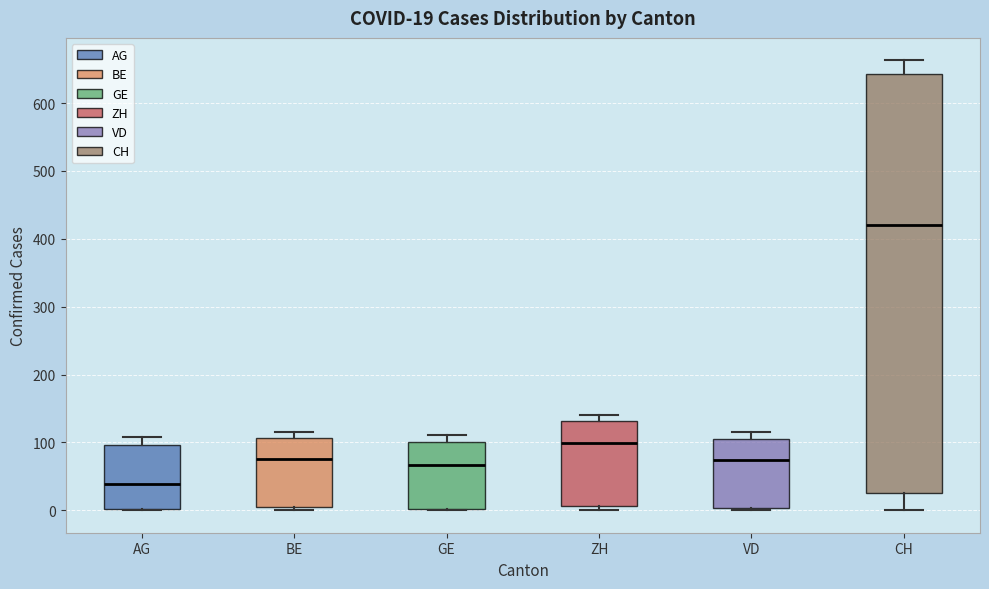

Comparing the boxes themselves (not the whiskers), which one is the tallest?

CH